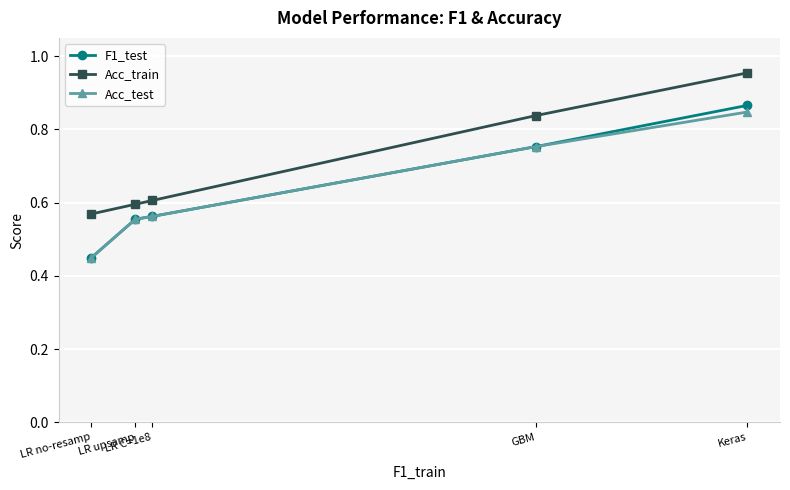

Which series has the largest total across all categories?

Acc_train